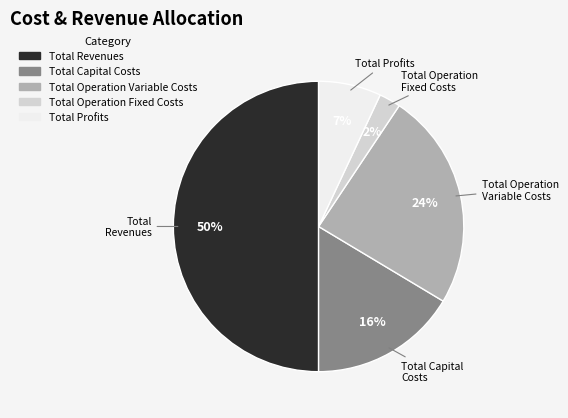

Rank the categories by value from highest to lowest.

Total Revenues, Total Operation Variable Costs, Total Capital Costs, Total Profits, Total Operation Fixed Costs